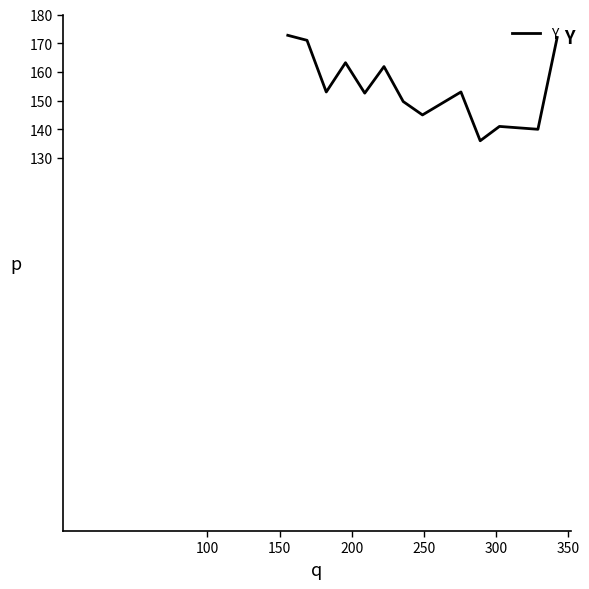

What is the greatest value displayed?

172.8